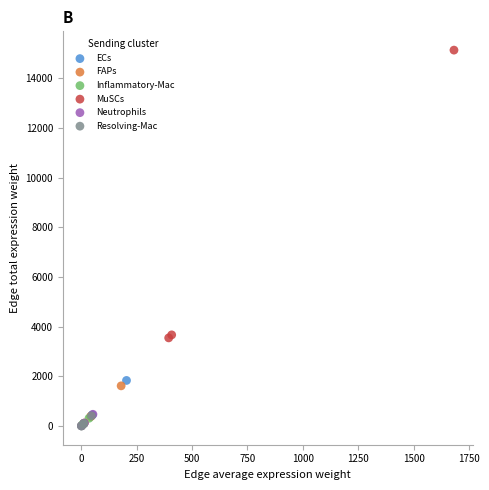

Which series has the widest spread of Y values?

MuSCs